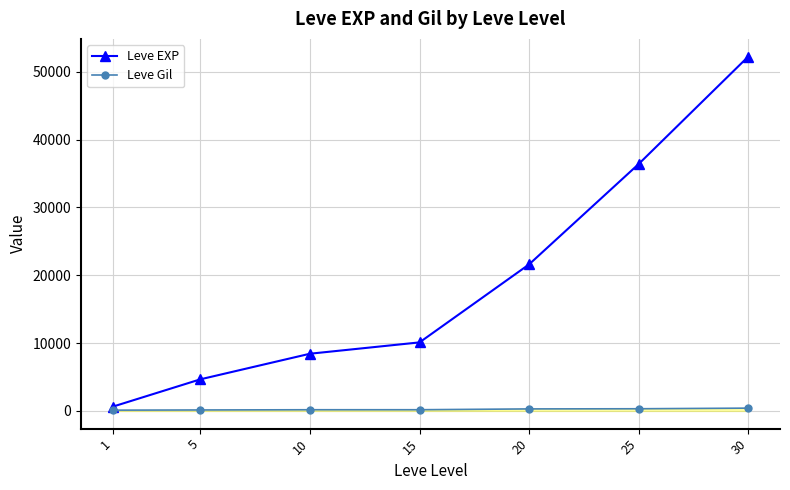

What is the value of the Leve Gil point at the 7th from the left?

410